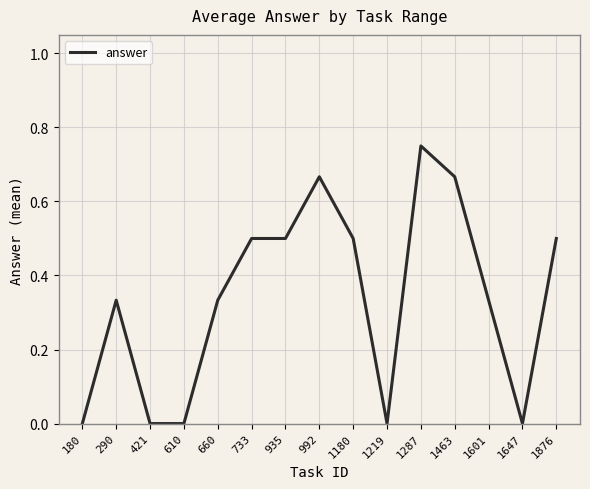

How many distinct data groups are displayed?

1